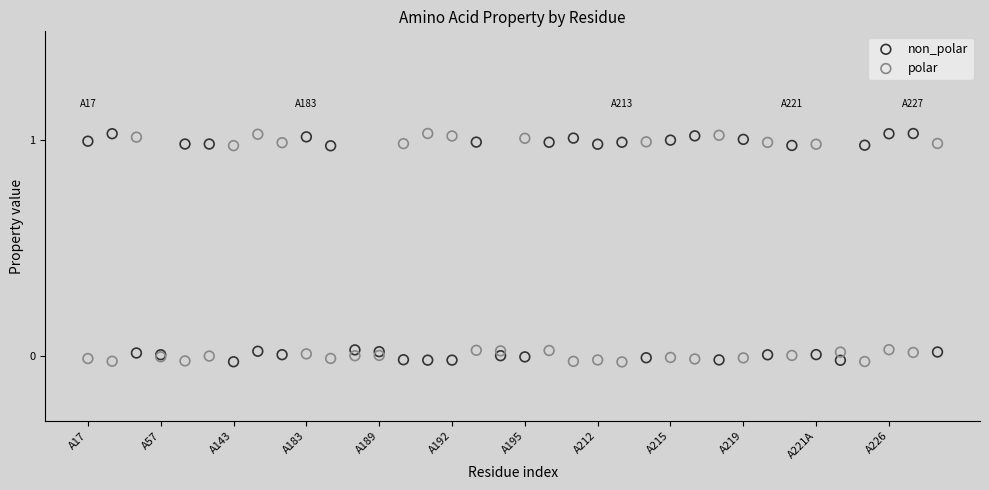

What are all the series names shown in the legend?

non_polar, polar